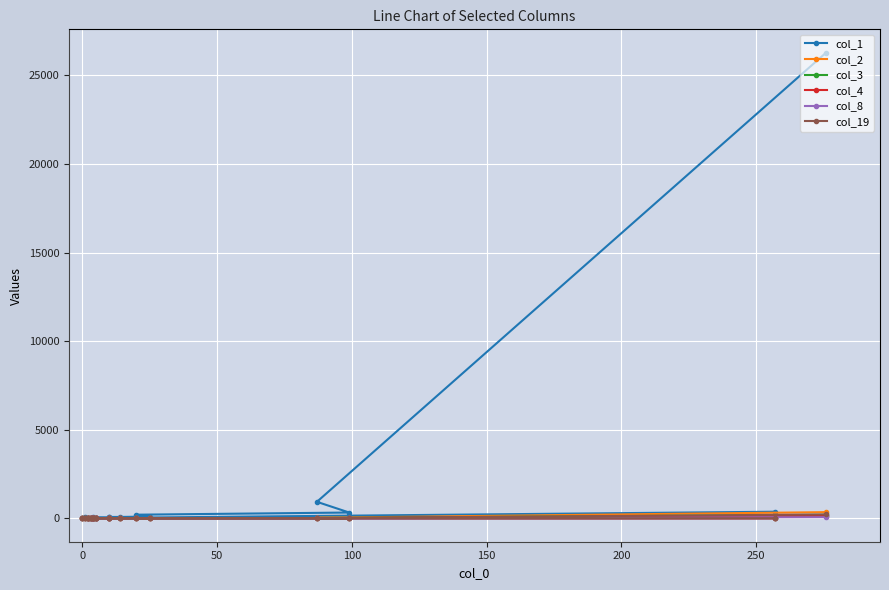

What are all the series names shown in the legend?

col_1, col_2, col_3, col_4, col_8, col_19